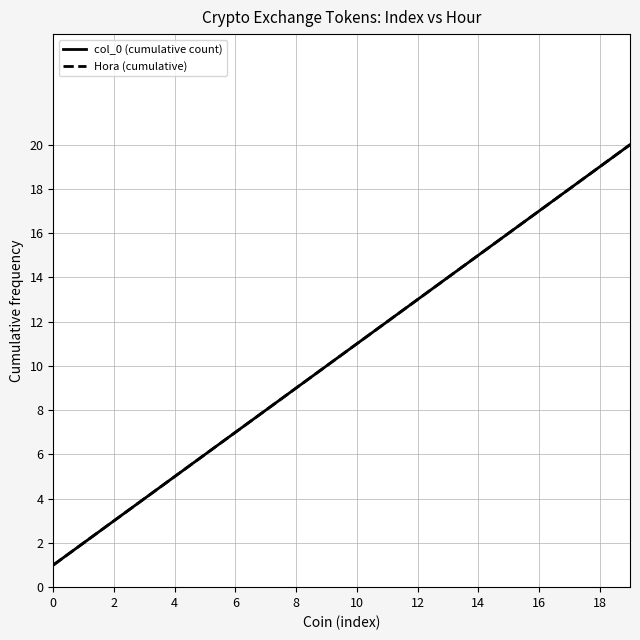

Is this an area chart (filled region under the line)?

No